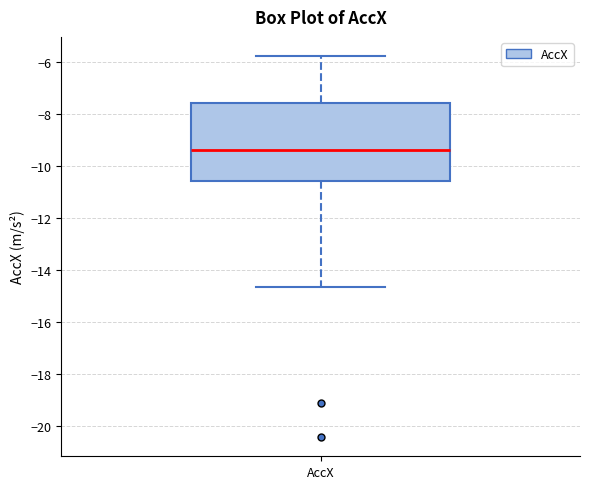

Read this box plot against the y-axis: the position of the median line, the range covered by the box, and the ends of both whiskers. The values are not printed on the chart, so give them approximately, as read against the axis.

median -9.4, box -10.6 to -7.6, whiskers -14.6 to -5.8